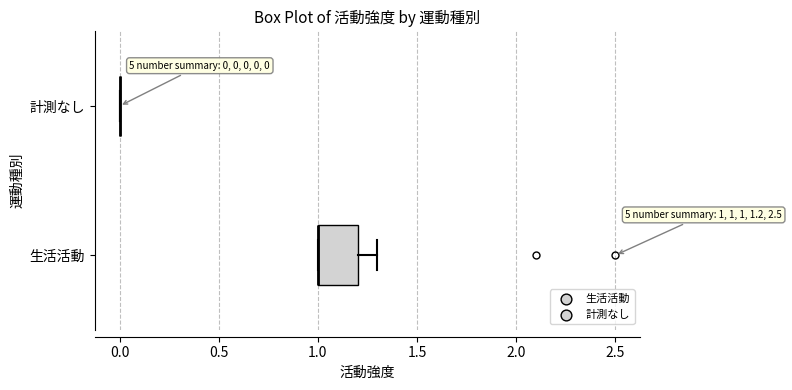

Comparing the boxes themselves (not the whiskers), which one is the widest?

生活活動